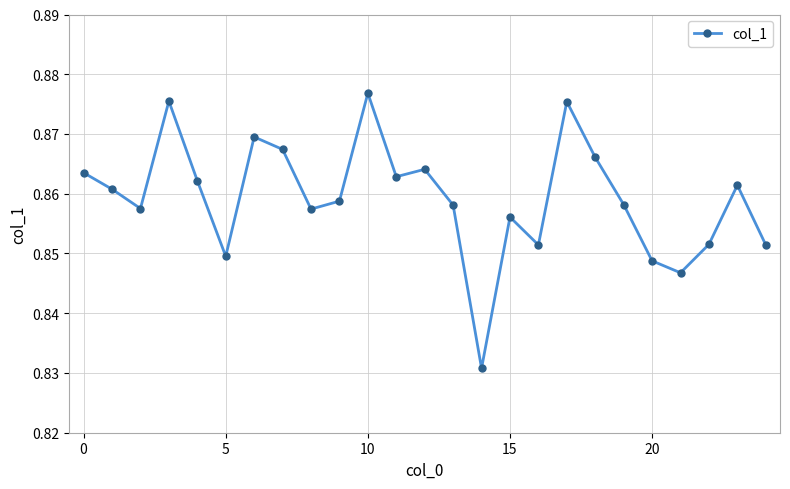

True or false: there are more than 2 points higher than both neighbors.

True